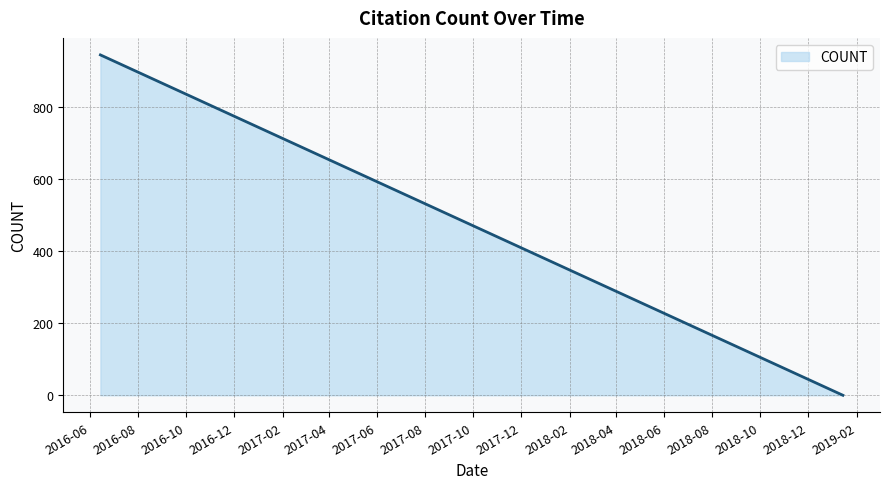

Reading left to right, list all the values displayed in this chart.

2016-06-14=944	2018-01-30=349	2018-08-14=153	2018-08-22=145	2018-08-24=143	2018-09-13=123	2018-09-19=117	2018-10-15=91	2018-10-20=86	2018-11-06=69	2018-11-14=61	2018-11-16=59	2018-12-08=37	2018-12-08=37	2018-12-21=24	2019-01-08=6	2019-01-14=0	2019-01-14=0